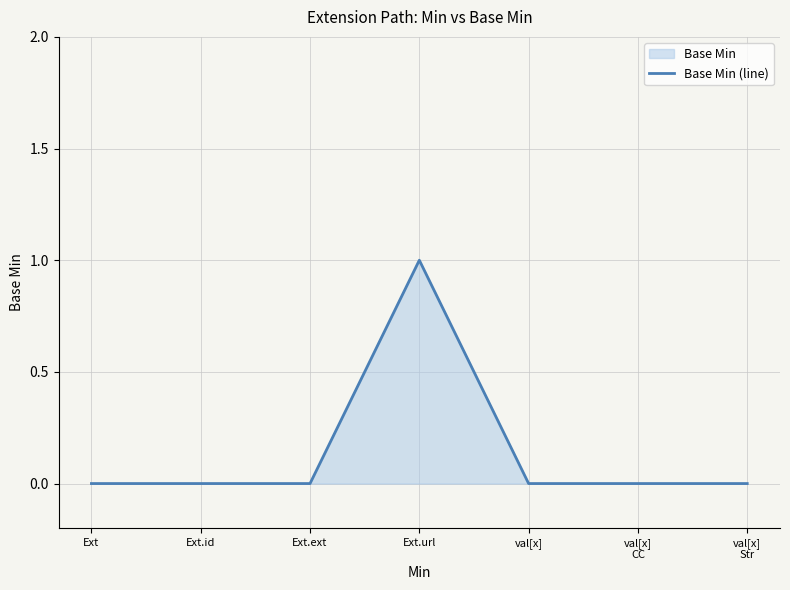

What is the maximum value shown in the chart?

1